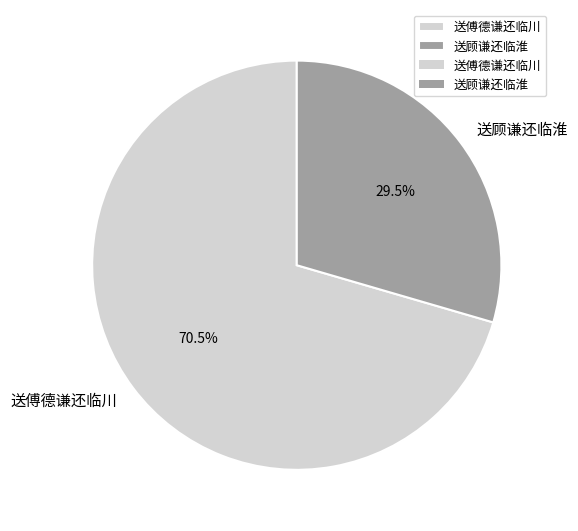

Is there any slice that represents more than half of the pie?

Yes